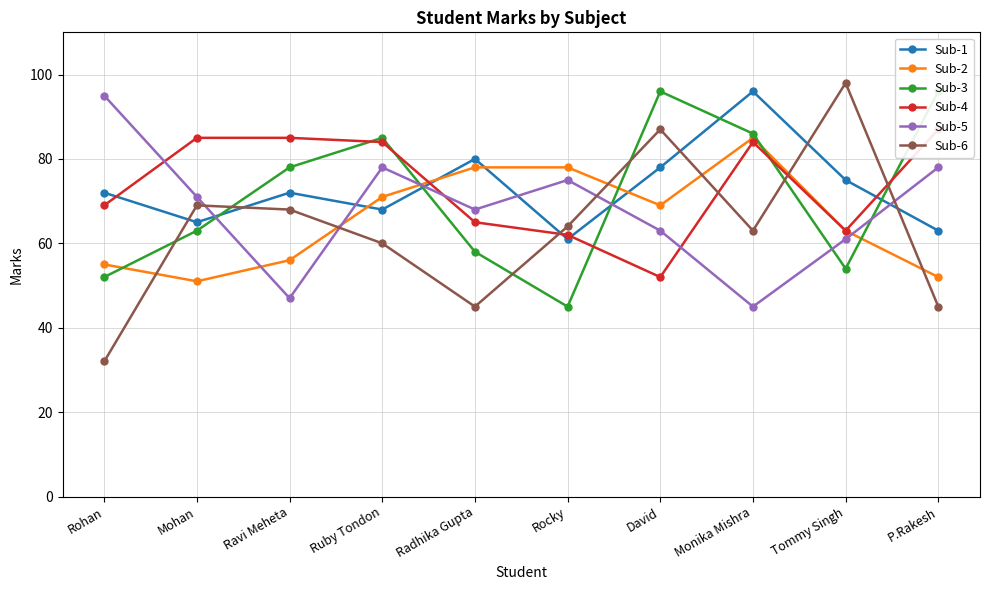

The Sub-3 series shows 85 at Ruby Tondon. True or false?

True